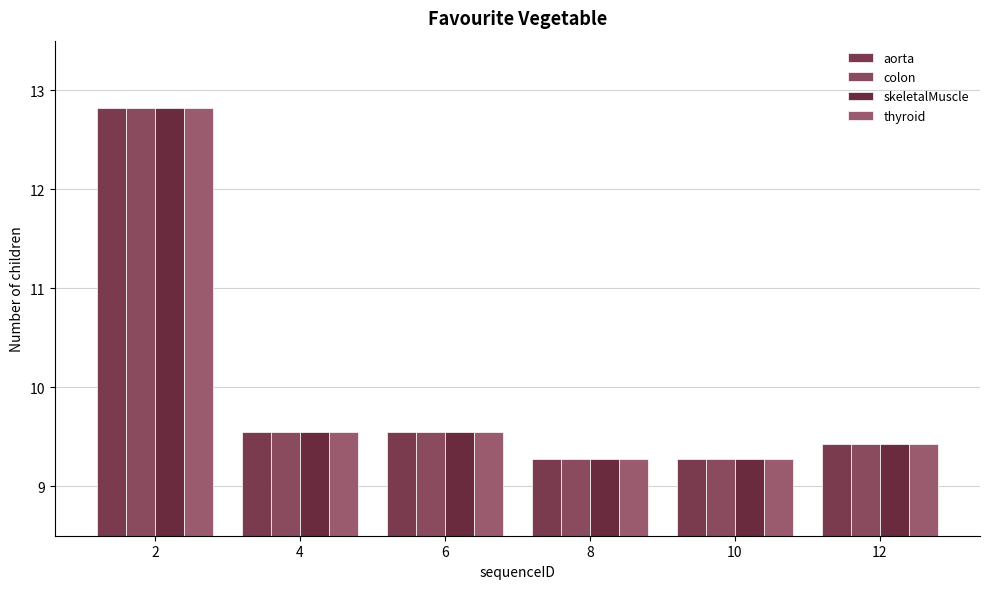

How many series are shown in this chart?

4